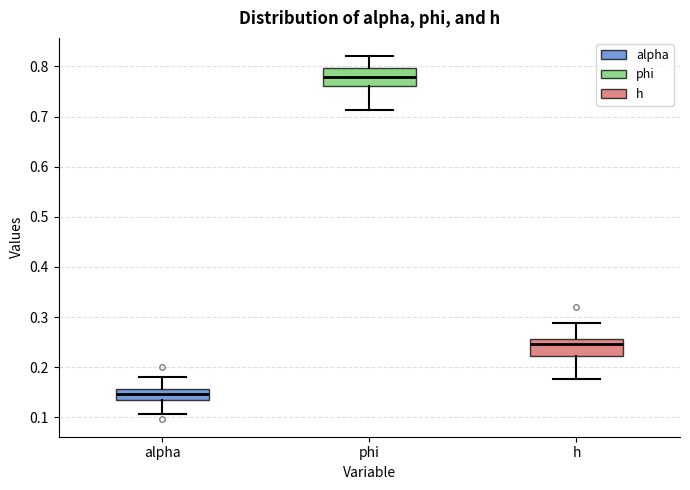

Where does the median line of the box for h sit on the y-axis? The values are not printed on the chart, so give them approximately, as read against the axis.

0.25